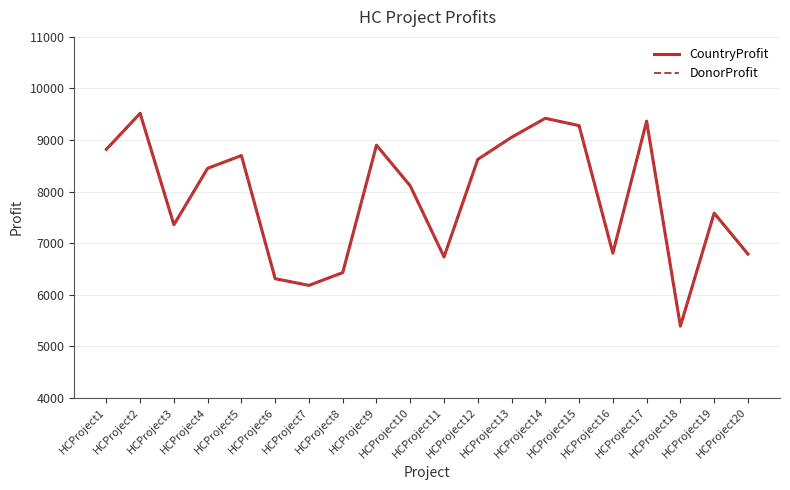

True or false: DonorProfit and CountryProfit intersect in this chart.

False